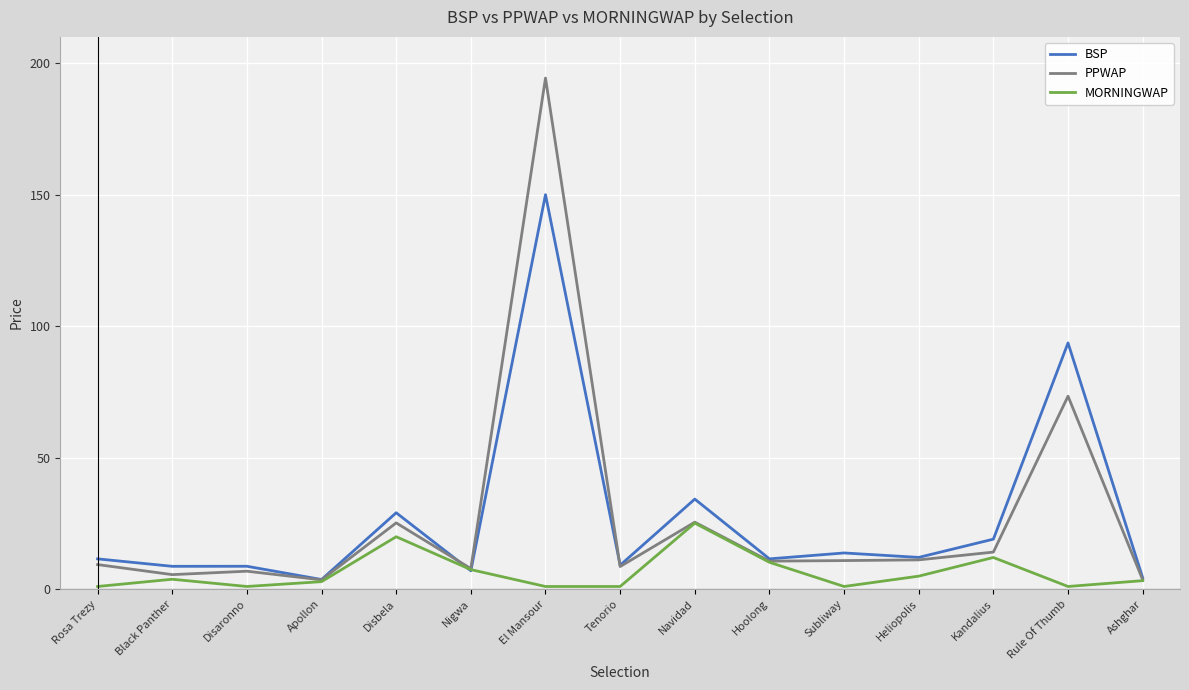

Between Disbela and Rule Of Thumb, which series saw the biggest shift?

BSP